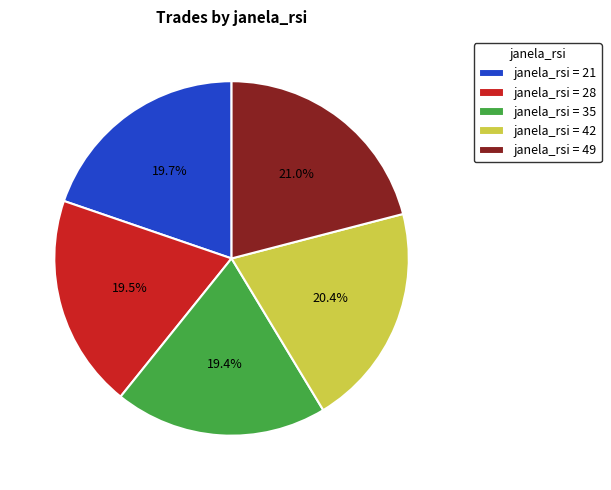

Combined, what portion of the pie is janela_rsi = 28 and janela_rsi = 21?

39.2%